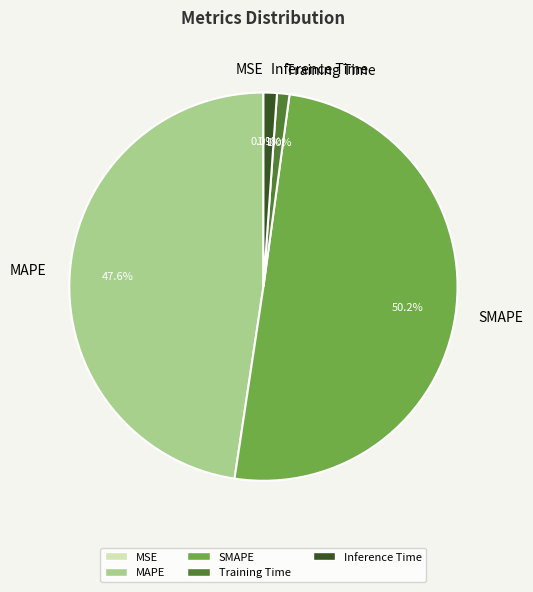

Which slice is the largest?

SMAPE